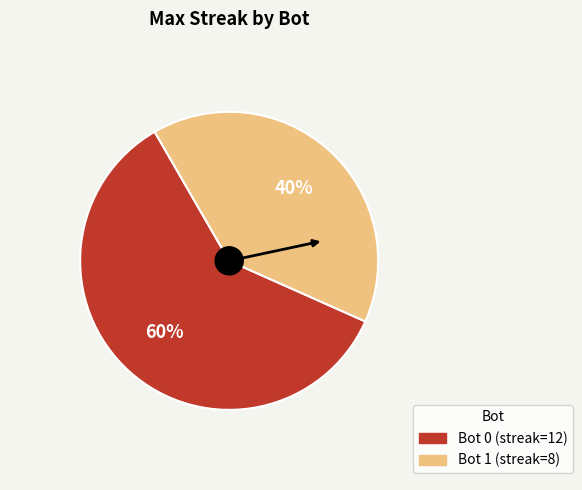

To the nearest percent, what is the average slice percentage?

50%